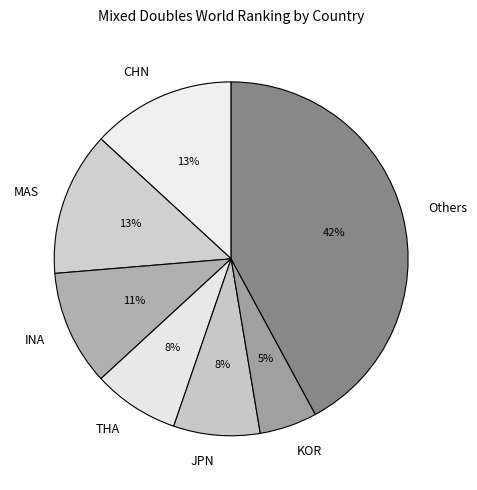

To the nearest percent, what percentage of the pie is CHN?

13%